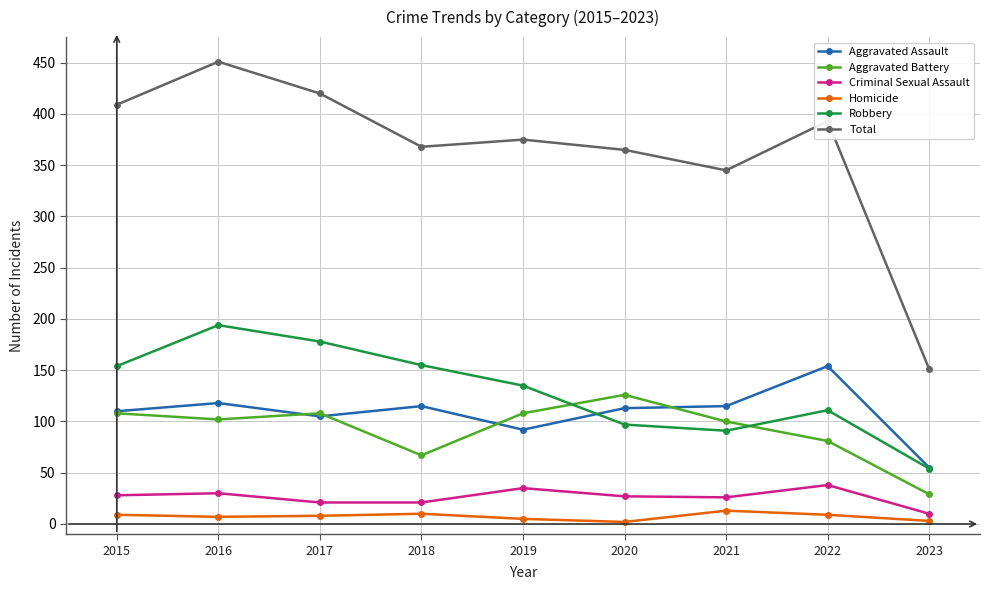

What value does the Homicide series have at 2022, to the nearest 5?

10